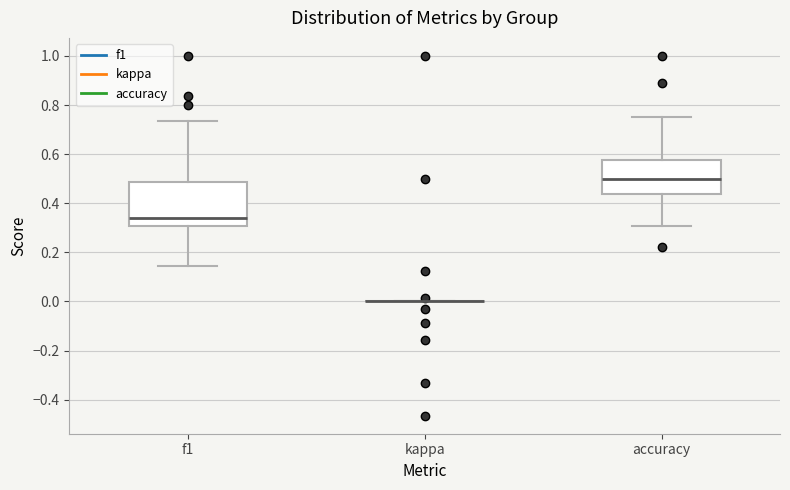

Reading left to right, transcribe this box plot: for each box, give where its median line is, the range the box spans, and where its two whiskers end, as read against the y-axis. The values are not printed on the chart, so give them approximately, as read against the axis.

f1: median 0.34, box 0.30 to 0.48, whiskers 0.14 to 0.74
kappa: box collapsed to a line at 0.00, whiskers 0.00 to 0.00
accuracy: median 0.50, box 0.44 to 0.58, whiskers 0.30 to 0.76